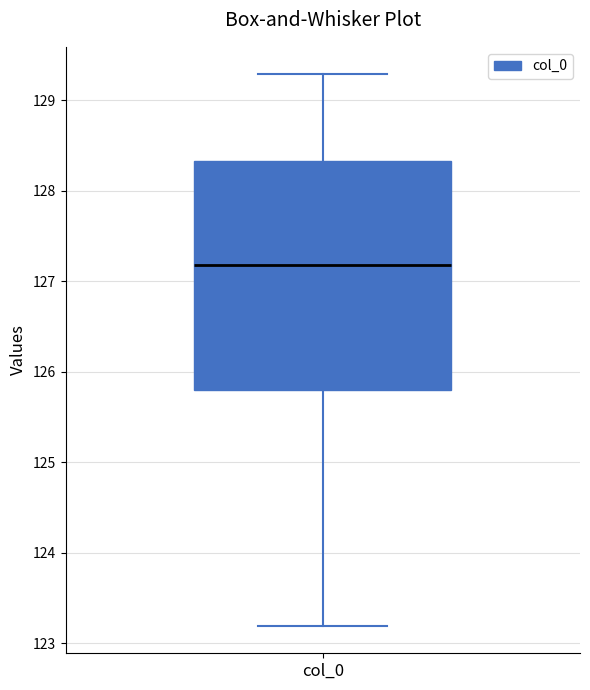

Read this box plot against the y-axis: the position of the median line, the range covered by the box, and the ends of both whiskers. The values are not printed on the chart, so give them approximately, as read against the axis.

median 127.2, box 125.8 to 128.3, whiskers 123.2 to 129.3